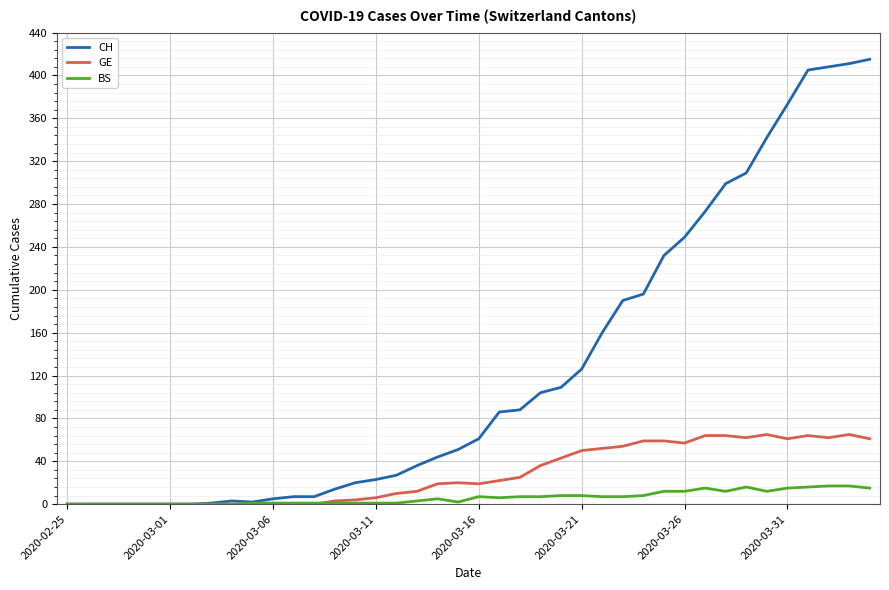

Which series has the largest total across all categories?

CH